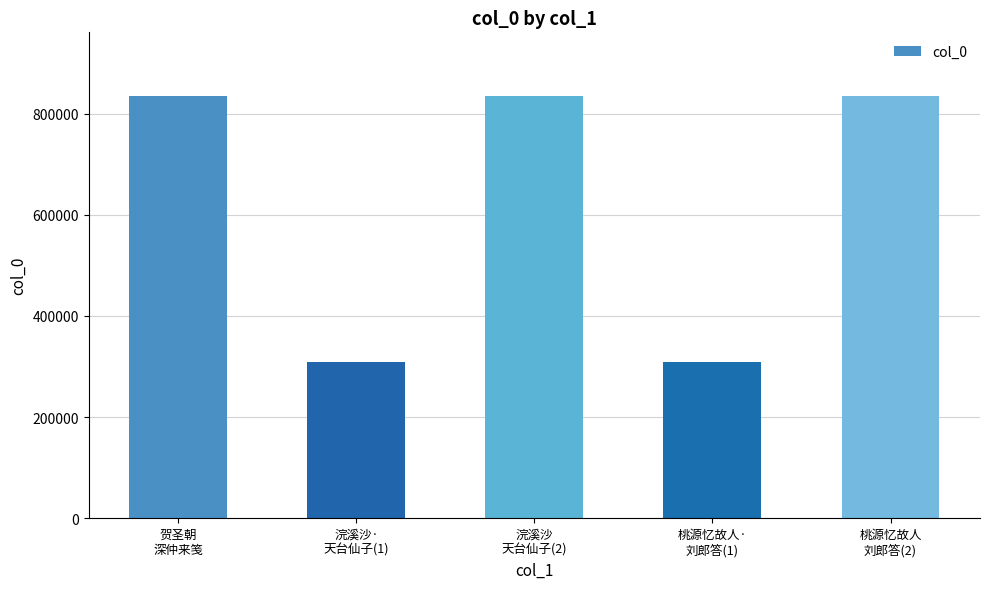

What is the smallest value displayed?

308651